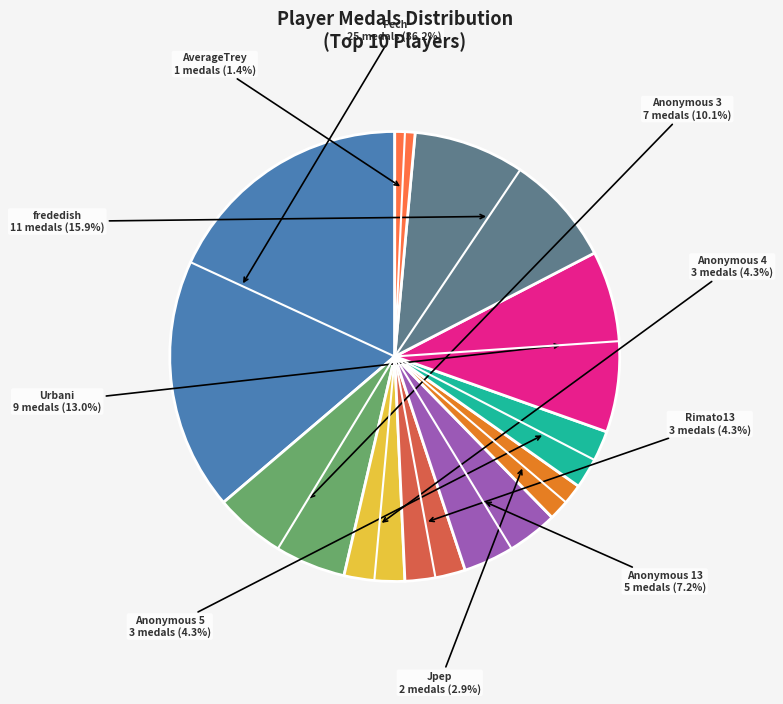

Is there any slice that represents more than half of the pie?

No